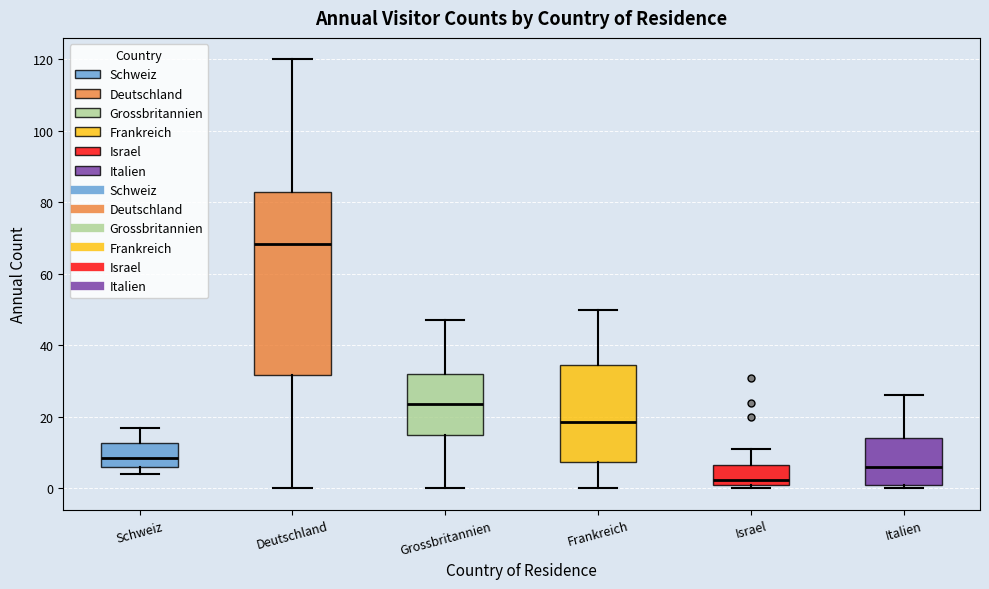

Where is the upper edge of the box for Frankreich on the y-axis? The values are not printed on the chart, so give them approximately, as read against the axis.

34